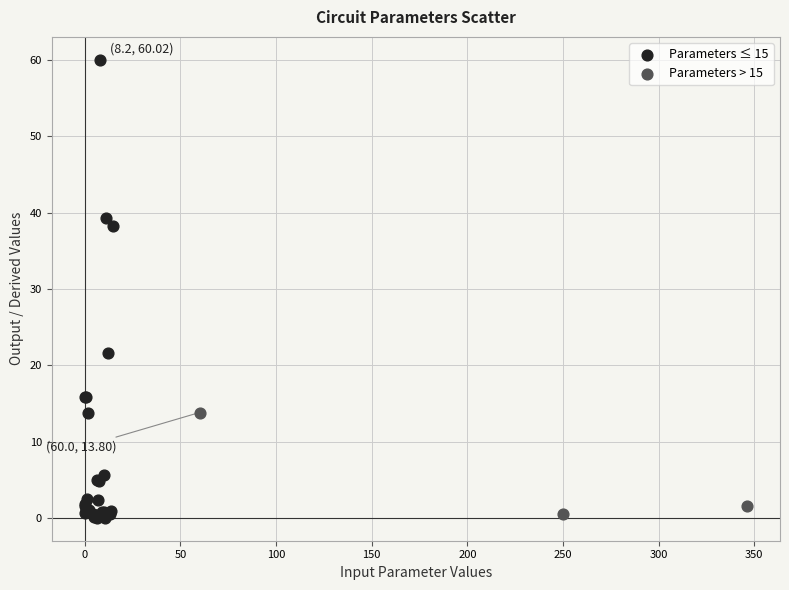

Which series has the largest Y range (max minus min)?

Parameters ≤ 15